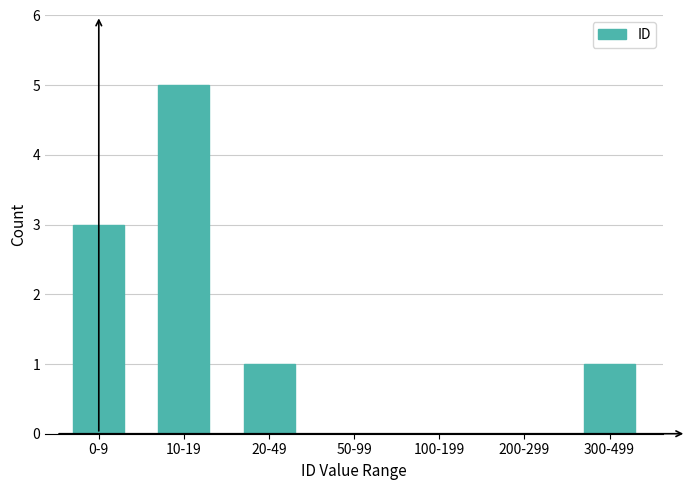

Reading left to right, what are all the values shown in this chart?

0-9=3	10-19=5	20-49=1	50-99=0	100-199=0	200-299=0	300-499=1